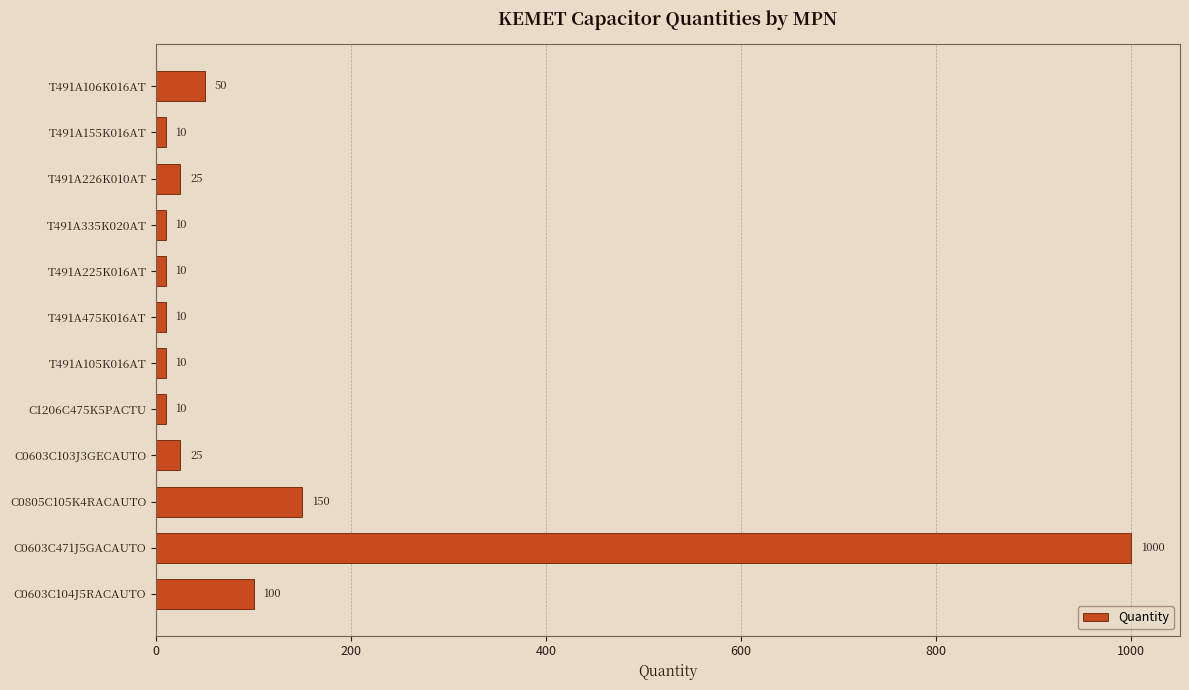

What is the difference between the maximum and second lowest values?

990